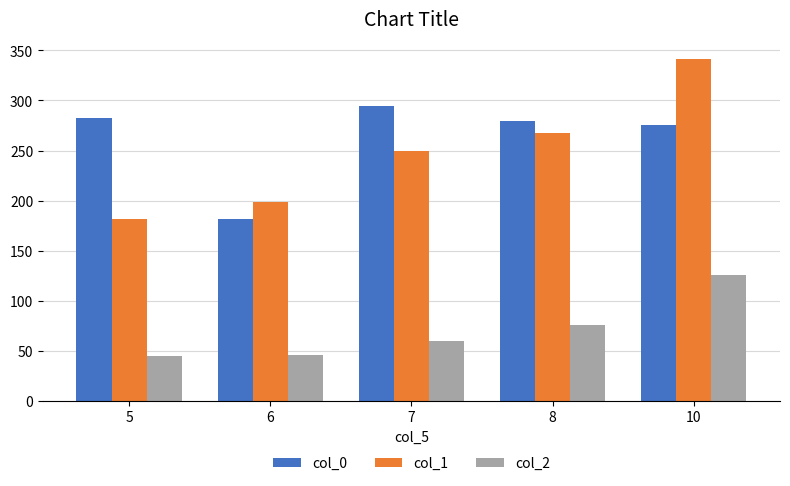

At which label does col_0 first exceed 279?

5